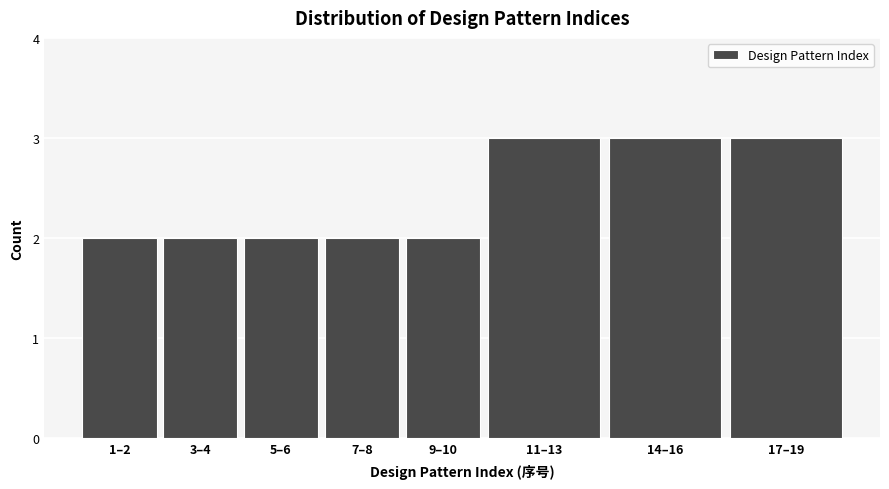

Reading left to right, transcribe all the data shown in this chart.

2	2	2	2	2	3	3	3